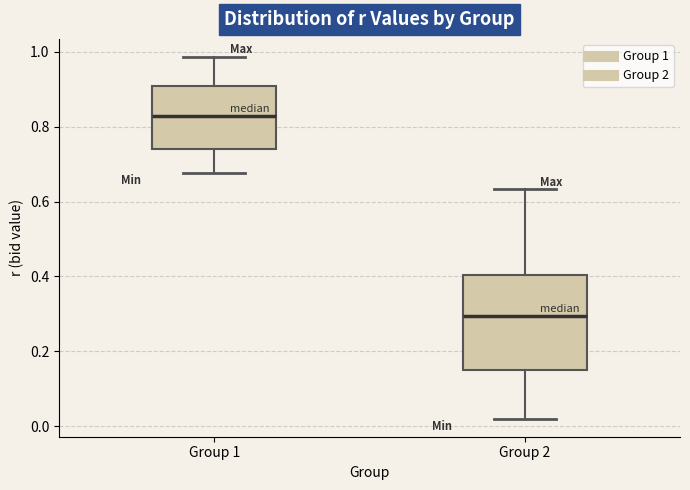

Which box is the tallest, from its lower edge to its upper edge?

Group 2